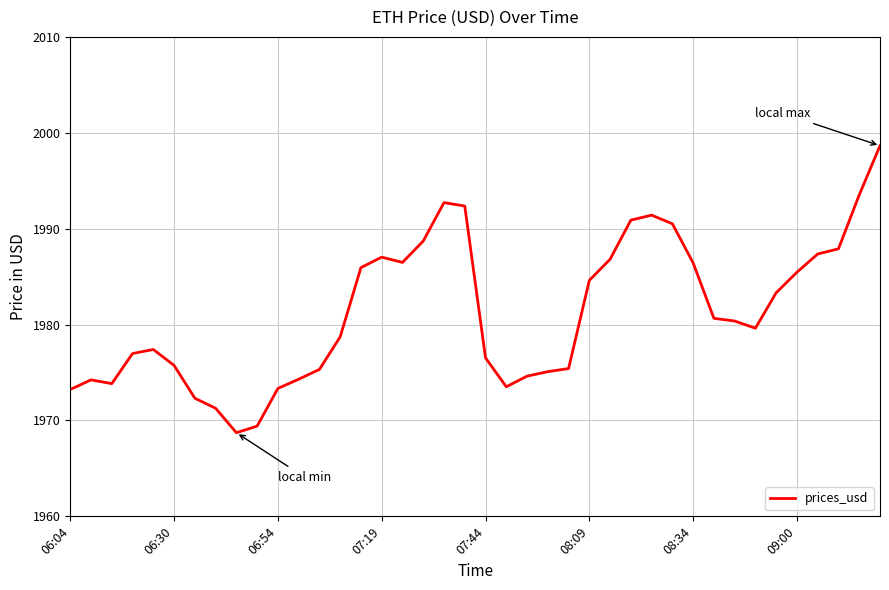

What is the difference between the maximum and minimum values?

29.9